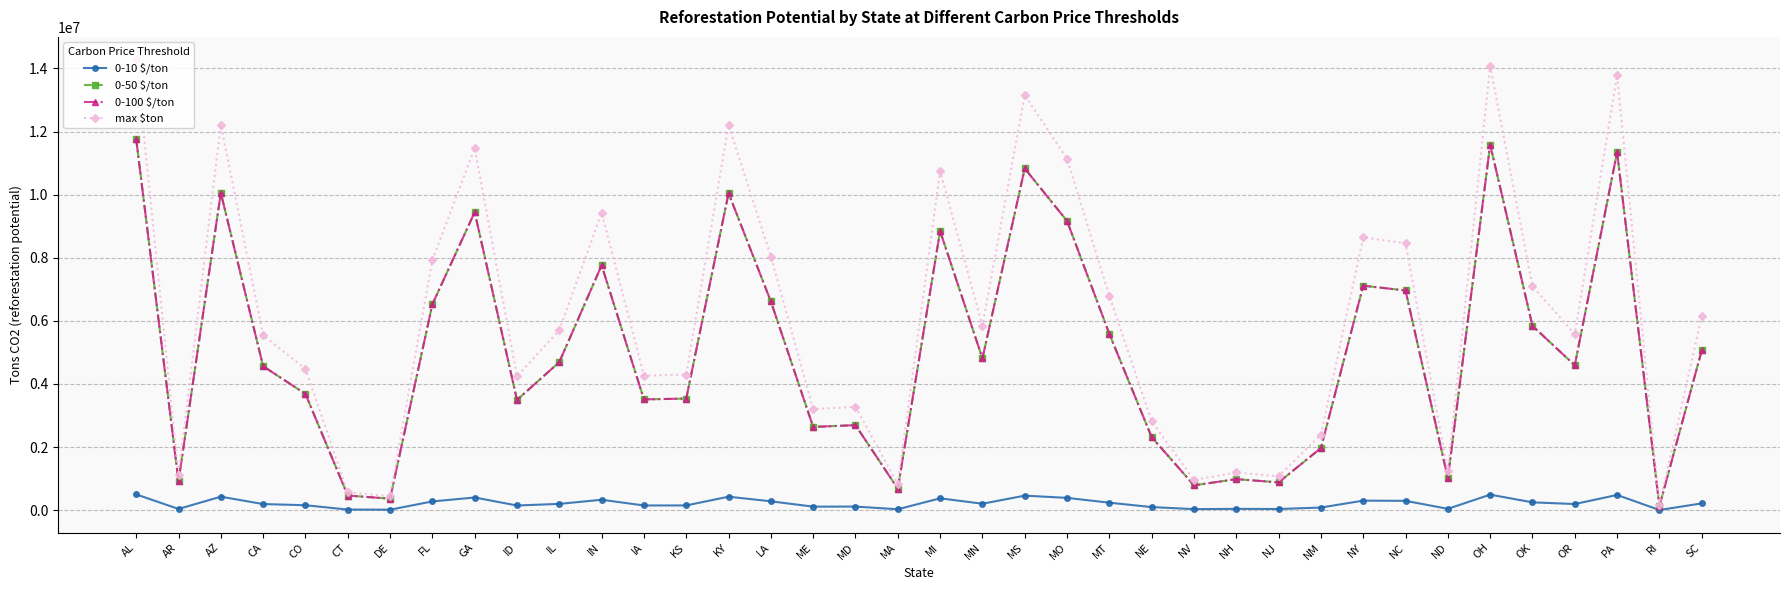

Which series changed the most between KY and MI?

max $ton